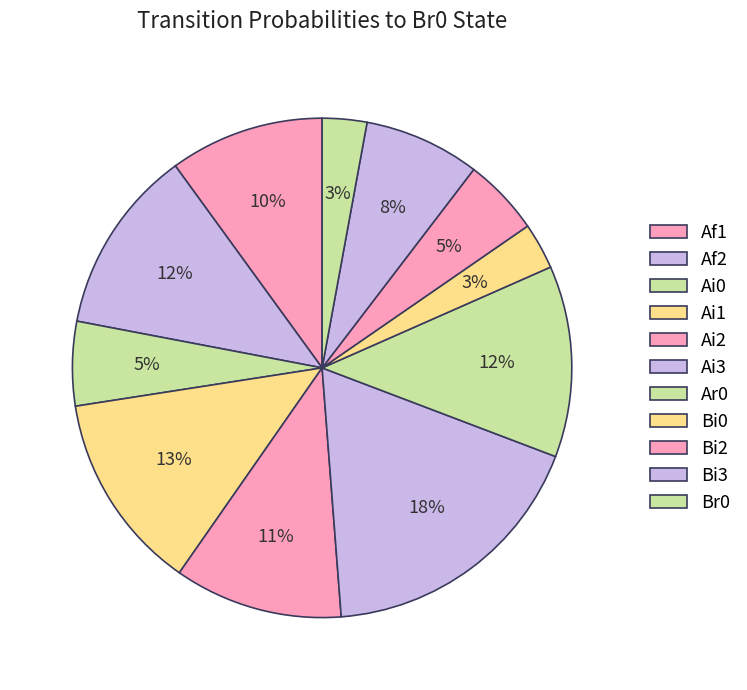

How many segments does this pie chart have?

11